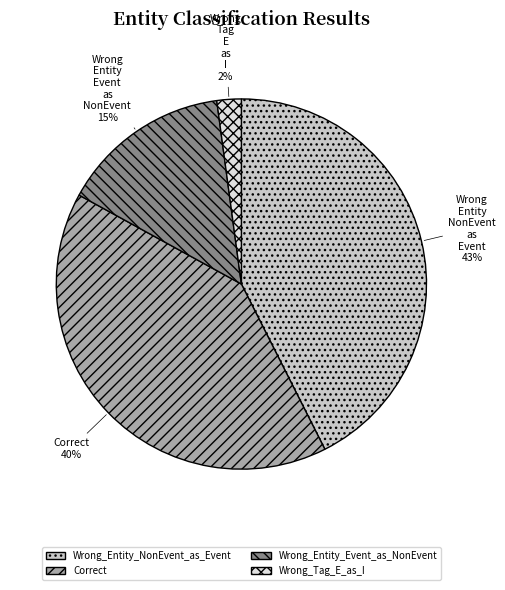

True or false: Wrong_Tag_E_as_I accounts for 16% of the total.

False